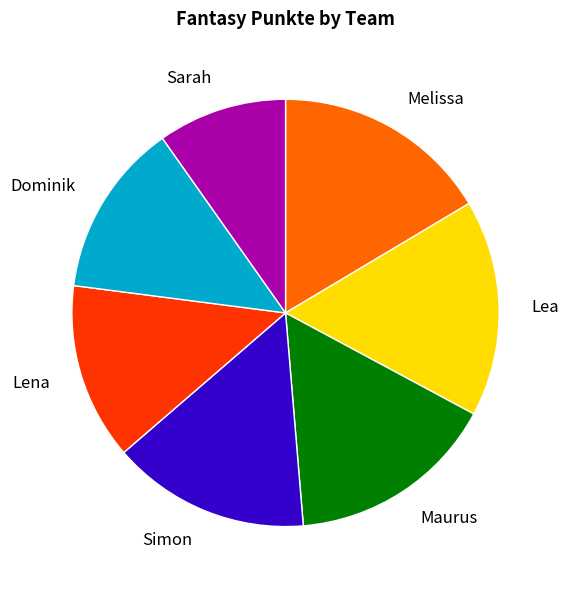

Is there any slice that represents more than half of the pie?

No